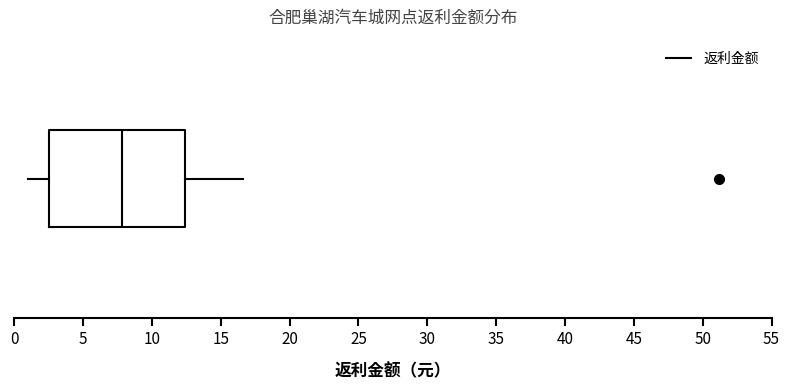

Read this box plot against the x-axis: the position of the median line, the range covered by the box, and the ends of both whiskers. The values are not printed on the chart, so give them approximately, as read against the axis.

median 8.0, box 2.5 to 12.5, whiskers 1.0 to 16.5